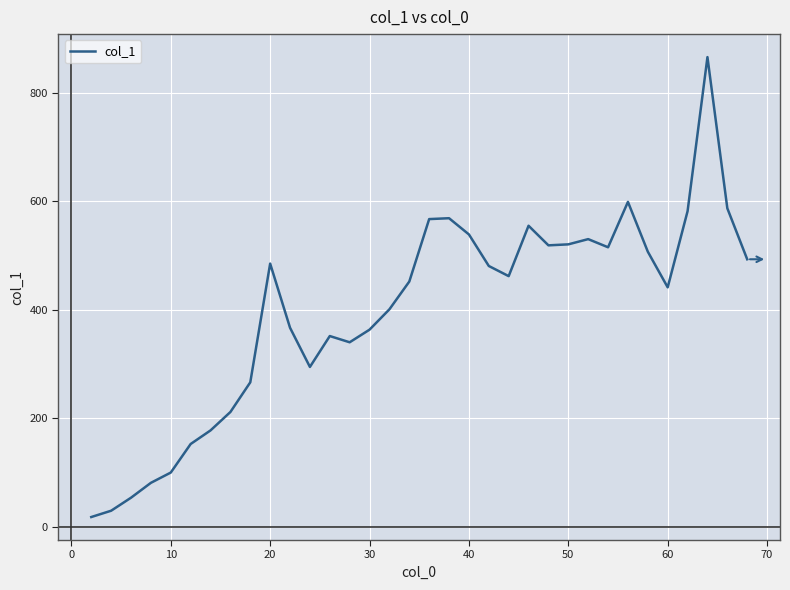

What is the difference between the maximum and minimum values?

847.8